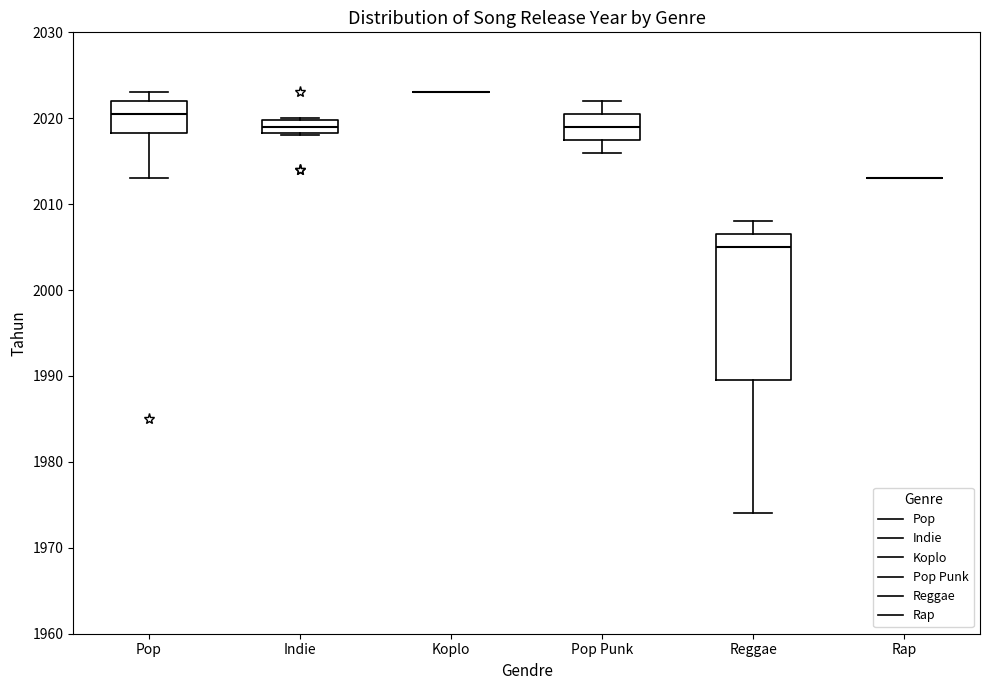

Comparing the boxes themselves (not the whiskers), which one is the tallest?

Reggae